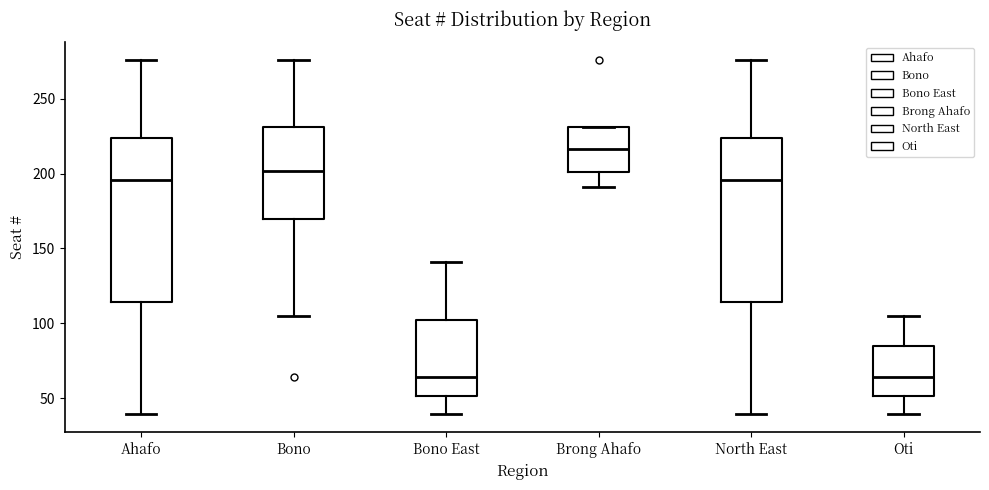

Reading left to right, read every box against the y-axis: the position of its median line, the range the box covers, and the ends of its whiskers. The values are not printed on the chart, so give them approximately, as read against the axis.

Ahafo: median 195, box 115 to 225, whiskers 40 to 275
Bono: median 200, box 170 to 230, whiskers 105 to 275
Bono East: median 65, box 50 to 105, whiskers 40 to 140
Brong Ahafo: median 215, box 200 to 230, whiskers 190 to 230
North East: median 195, box 115 to 225, whiskers 40 to 275
Oti: median 65, box 50 to 85, whiskers 40 to 105